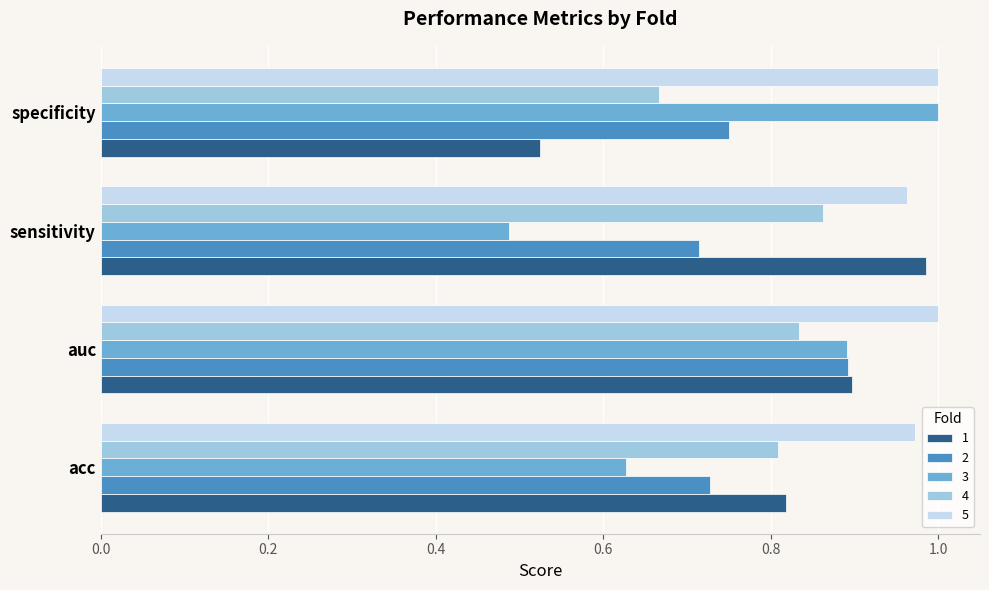

Which series has the widest spread of values?

3